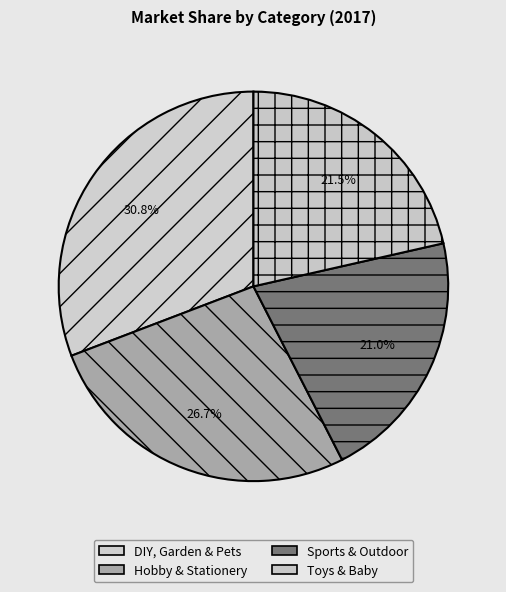

Combined, what portion of the pie is Hobby & Stationery and DIY, Garden & Pets?

57.5%